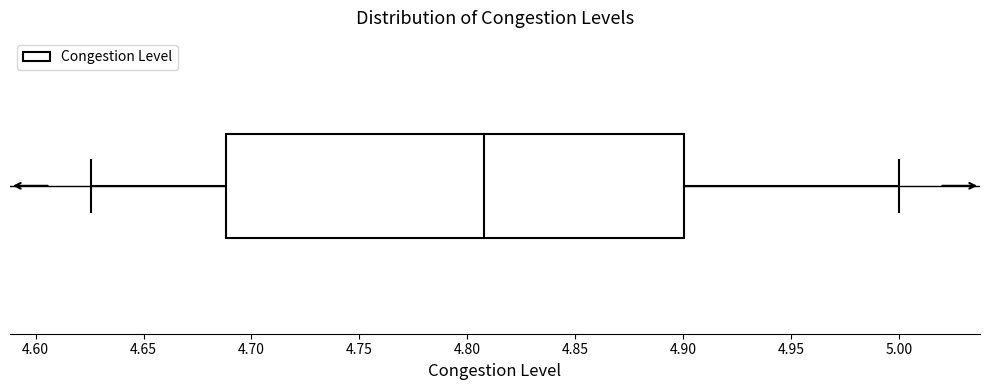

Read this box plot against the x-axis: the position of the median line, the range covered by the box, and the ends of both whiskers. The values are not printed on the chart, so give them approximately, as read against the axis.

median 4.810, box 4.690 to 4.900, whiskers 4.625 to 5.000